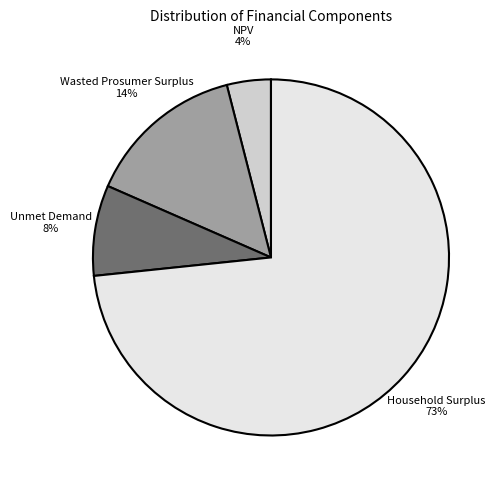

Do Household Surplus and NPV together represent more than half of the pie?

Yes